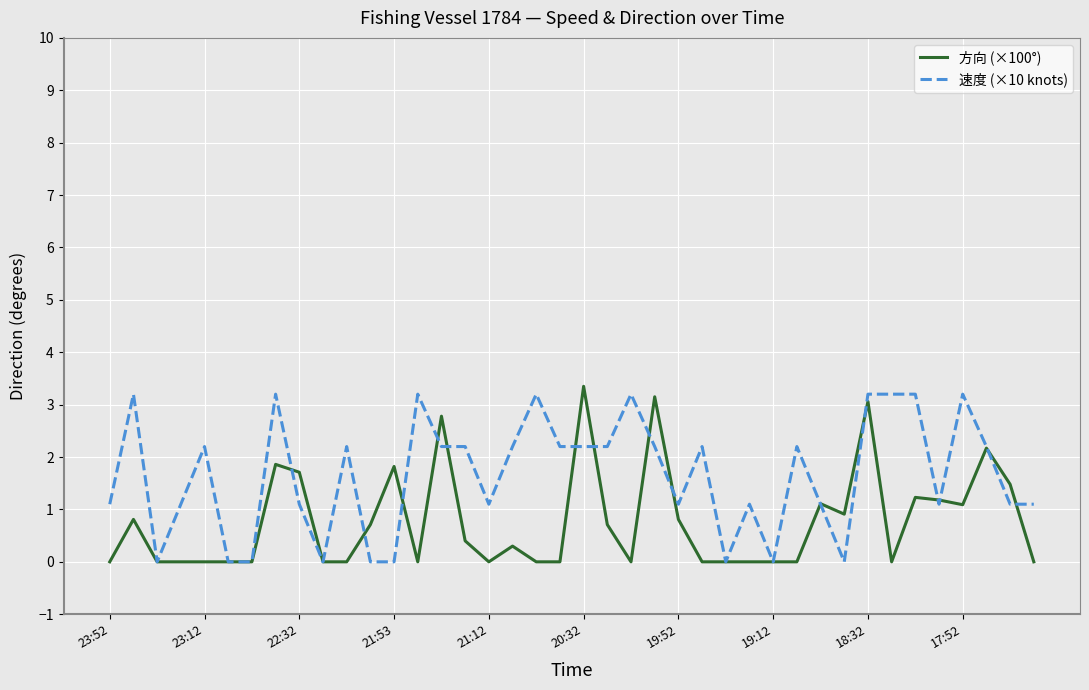

Which series has the widest spread of values?

方向 (×100°)